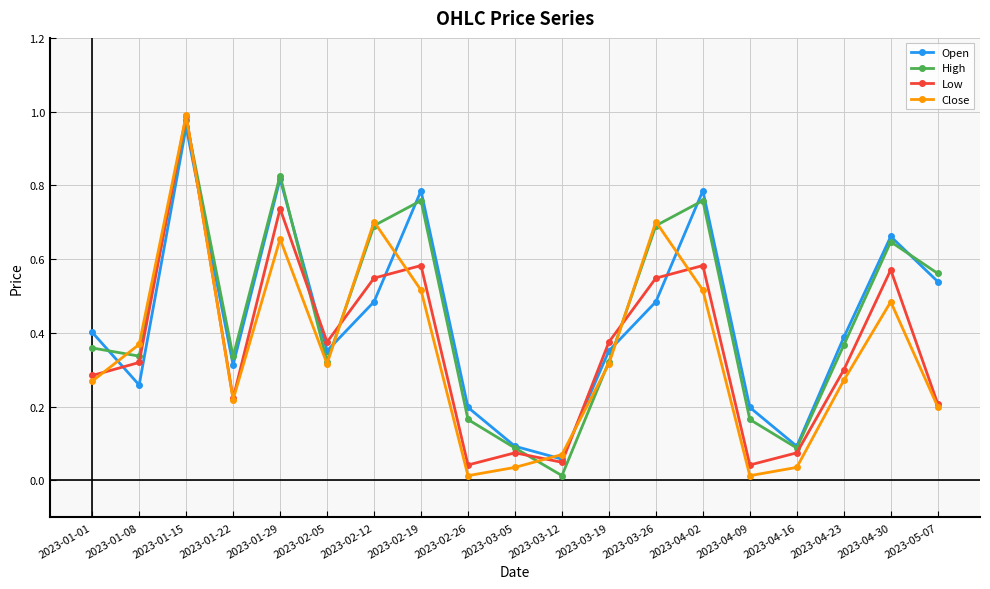

Is this an area chart (filled region under the line)?

No